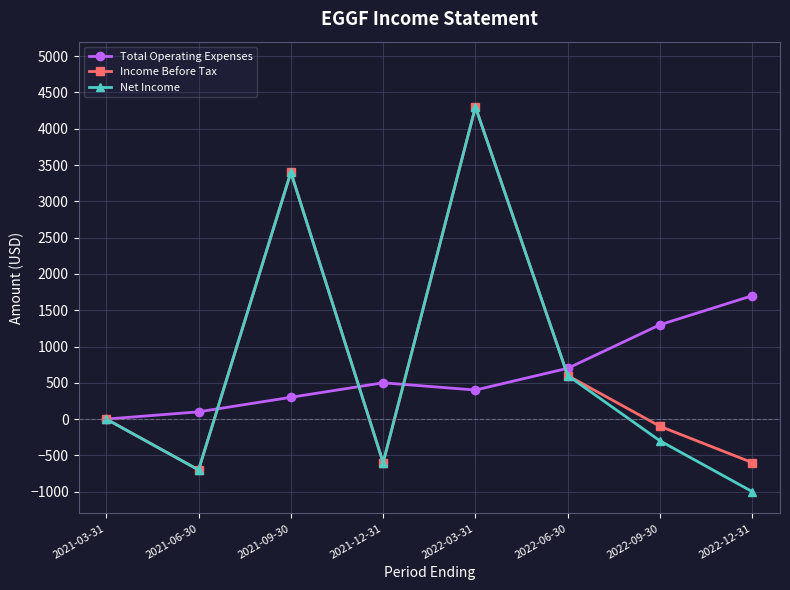

How many distinct data groups are displayed?

3